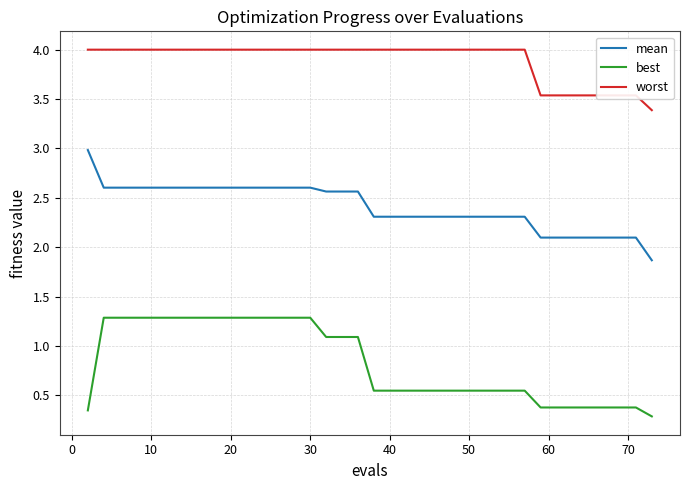

What is the highest value of the worst series?

4.0